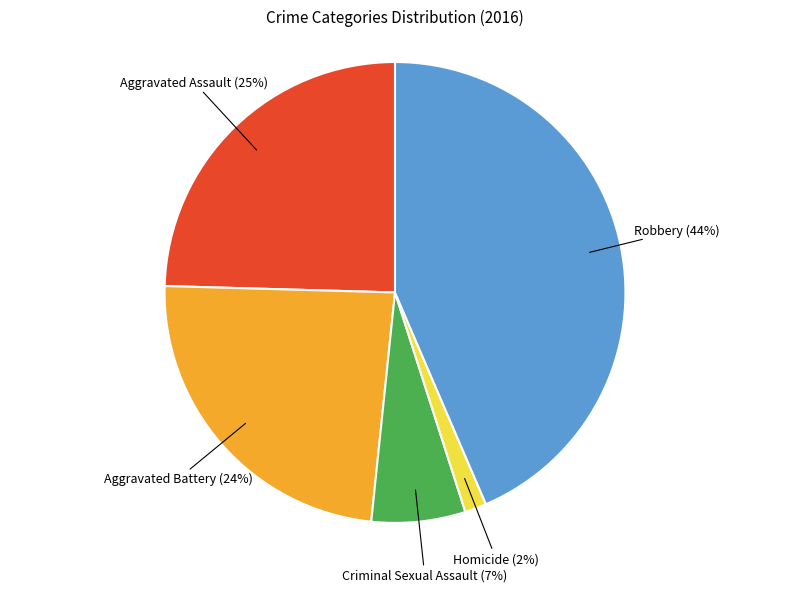

Is there a majority slice in this chart?

No